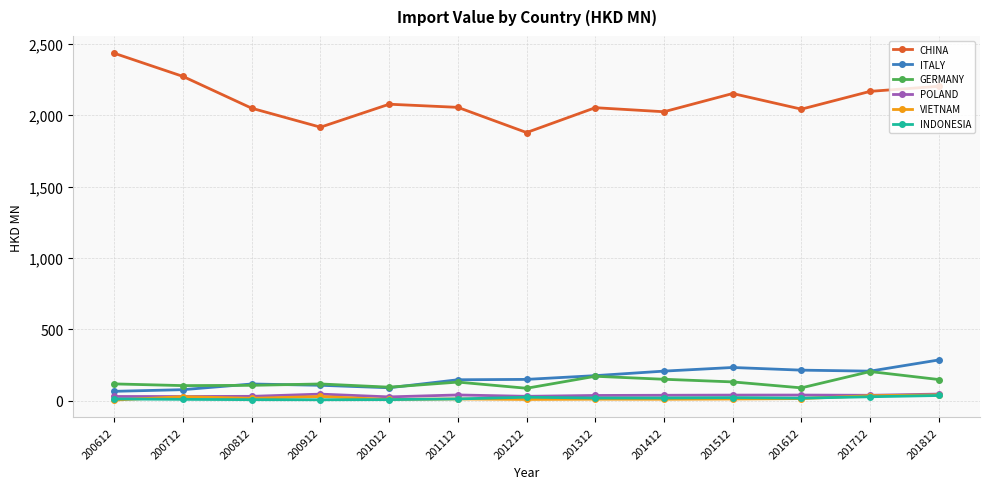

Does the chart have visible grid lines?

Yes